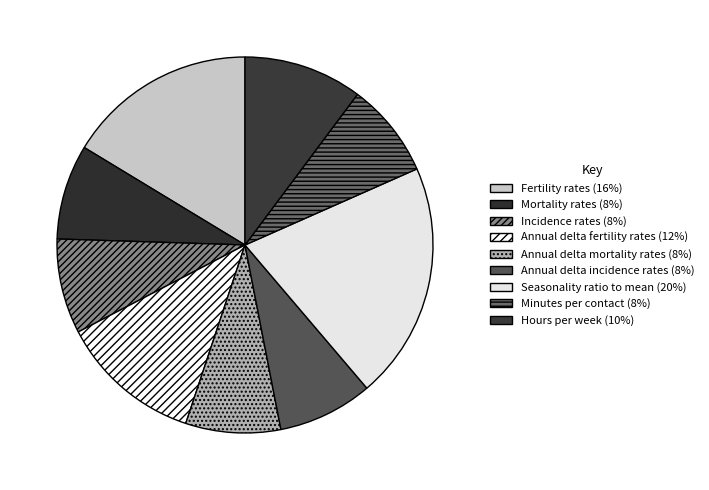

To the nearest percent, what is the average slice percentage?

11%